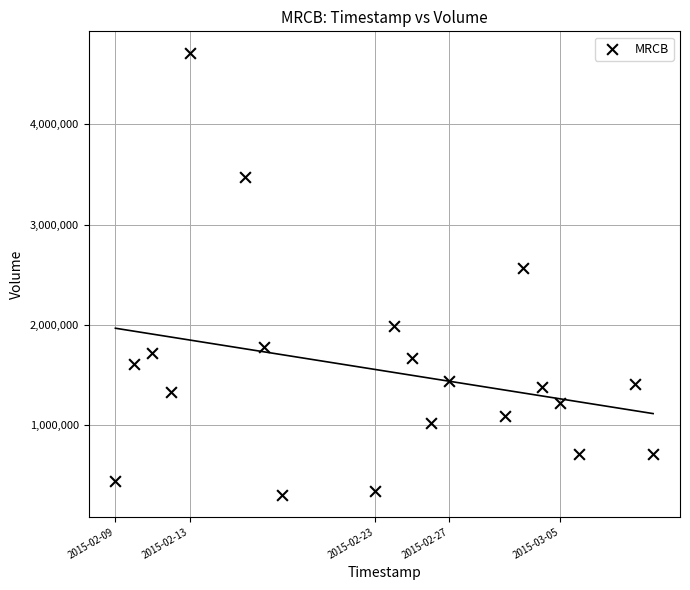

What is the range of Y values (max minus min)?

4404700